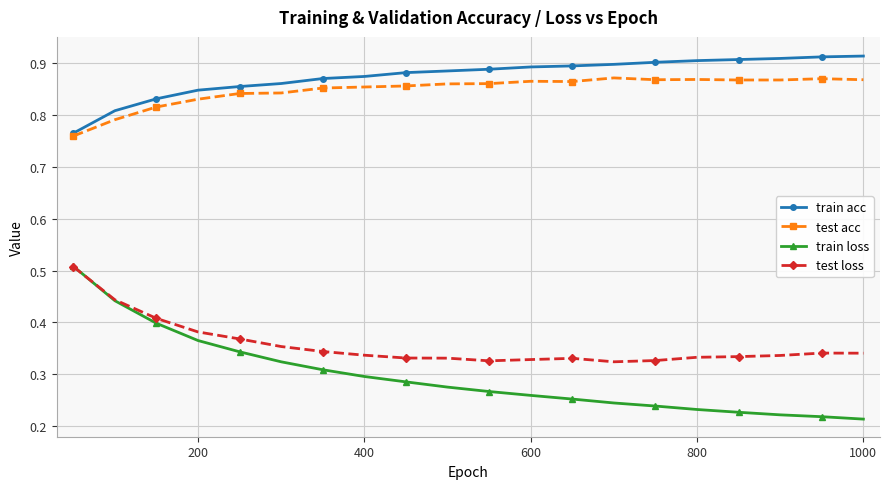

Which series has the largest total across all categories?

train acc